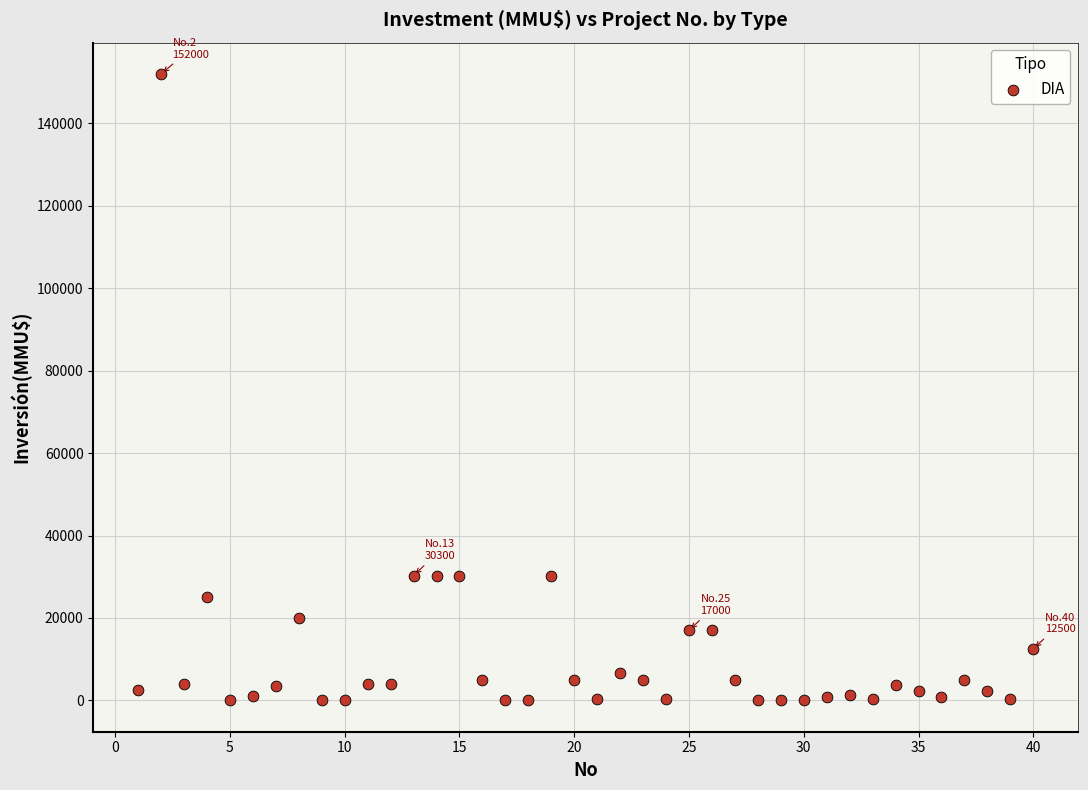

What is the range of Y values (max minus min)?

152000